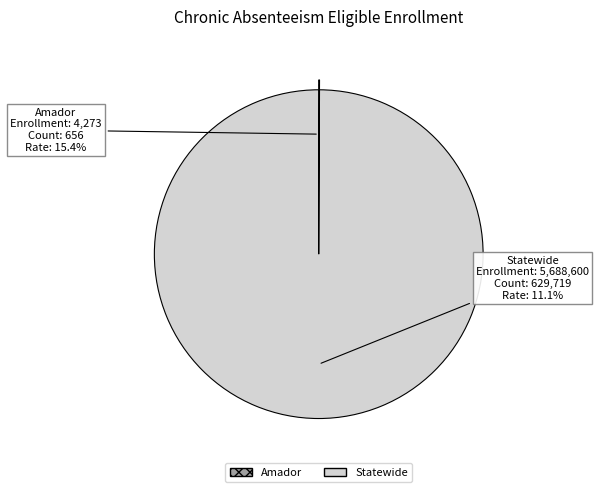

Is the sum of Statewide and Amador greater than half?

Yes